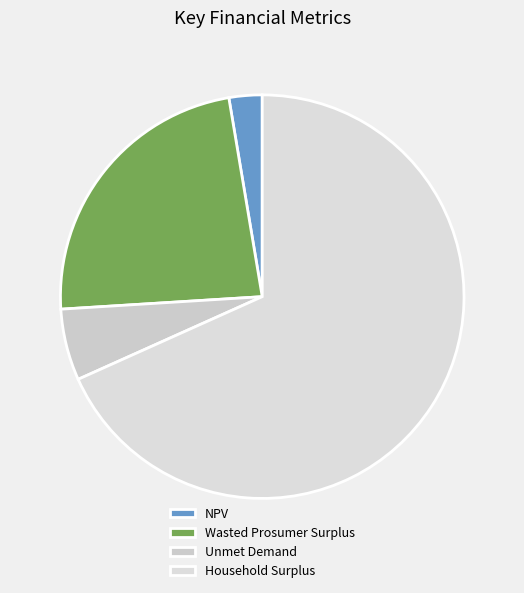

How many slices are in this pie chart?

4